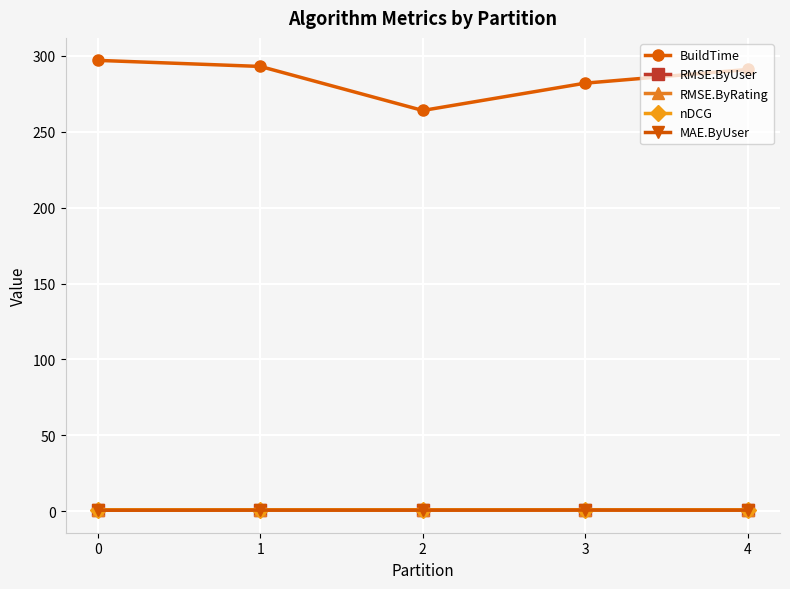

How many lines are shown in the chart?

5